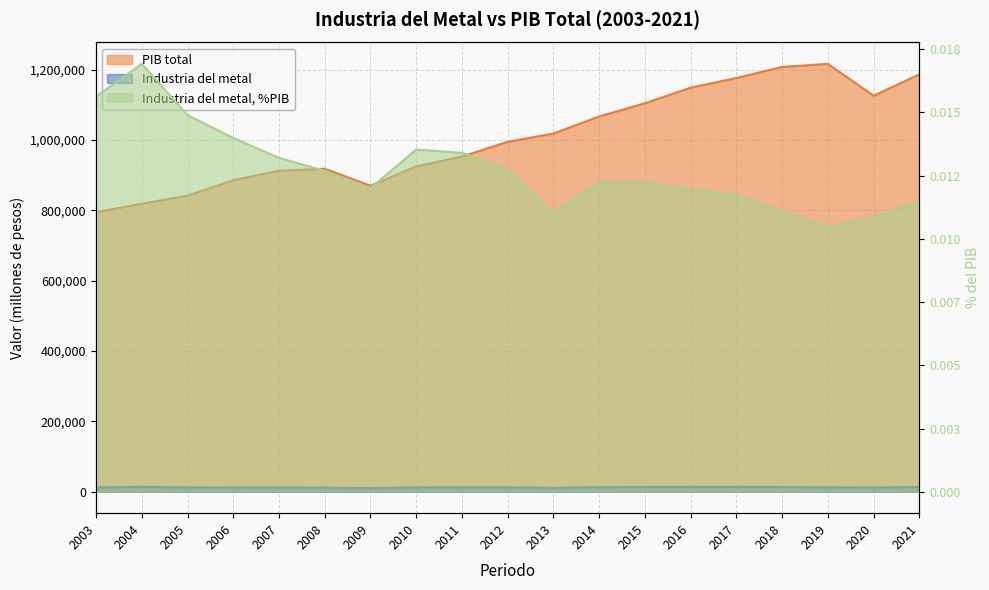

True or false: Industria del metal and PIB total cross at least once.

False